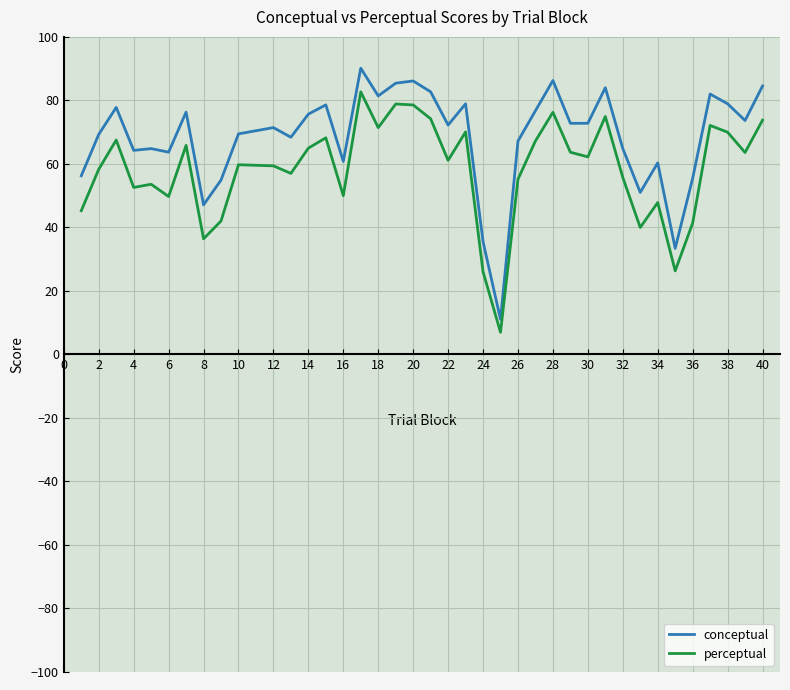

True or false: conceptual and perceptual cross at least once.

False